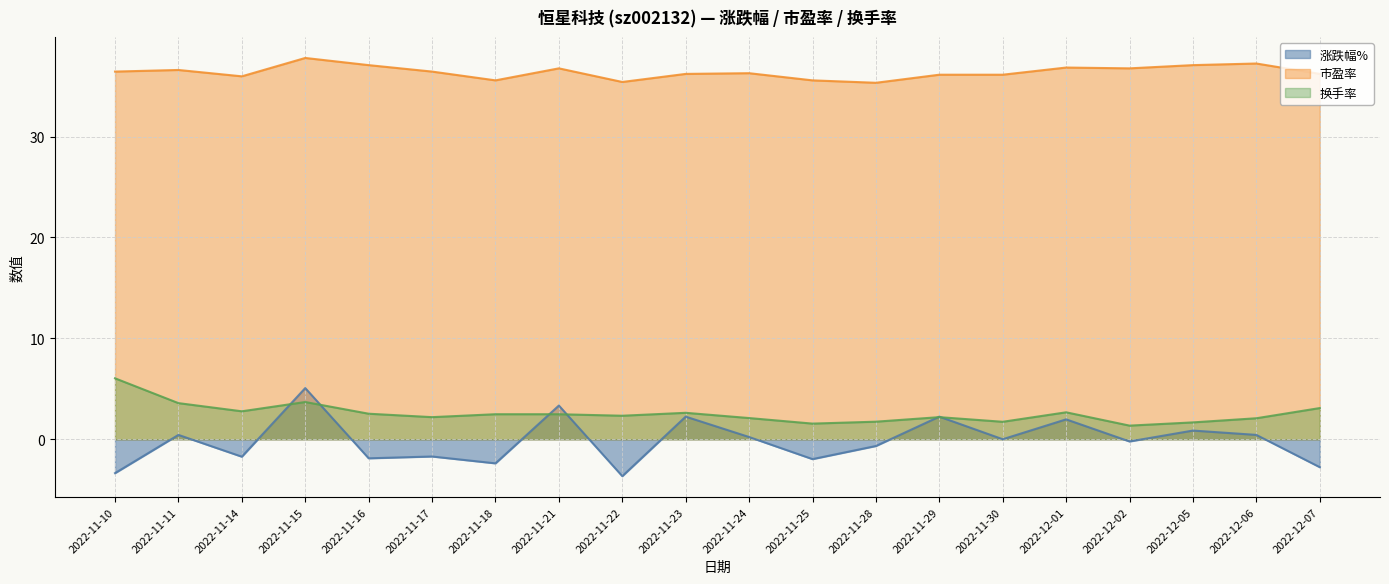

Between 2022-11-18 and 2022-12-07, which series saw the biggest shift?

市盈率